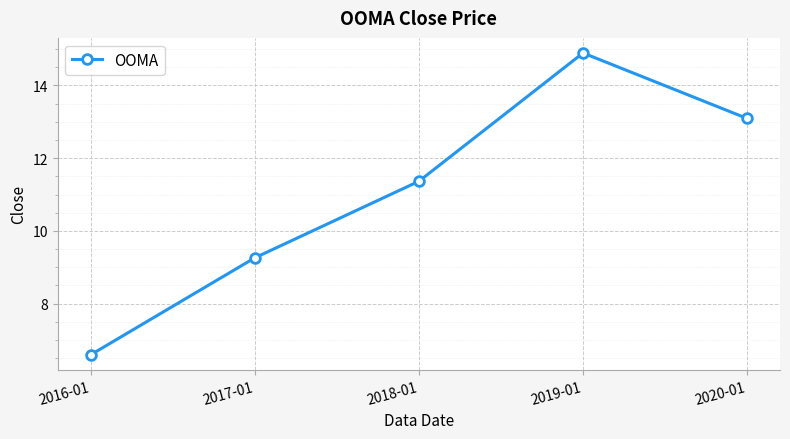

Rank the categories by value from highest to lowest.

2019-01, 2020-01, 2018-01, 2017-01, 2016-01